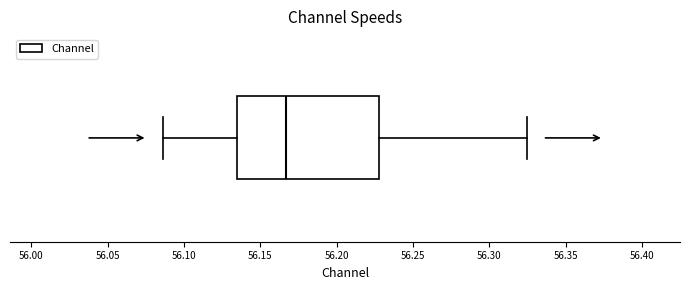

Read this box plot against the x-axis: the position of the median line, the range covered by the box, and the ends of both whiskers. The values are not printed on the chart, so give them approximately, as read against the axis.

median 56.165, box 56.135 to 56.230, whiskers 56.085 to 56.325